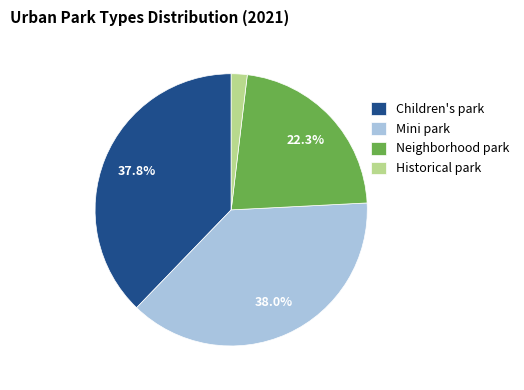

Is the sum of Children's park and Historical park greater than half?

No